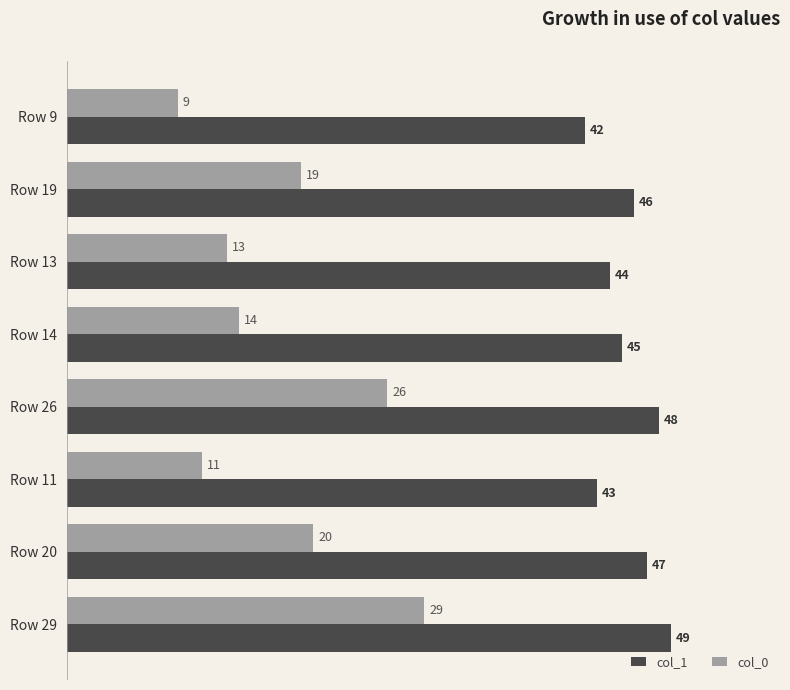

Rank the series at Row 26 from highest to lowest value.

col_1, col_0